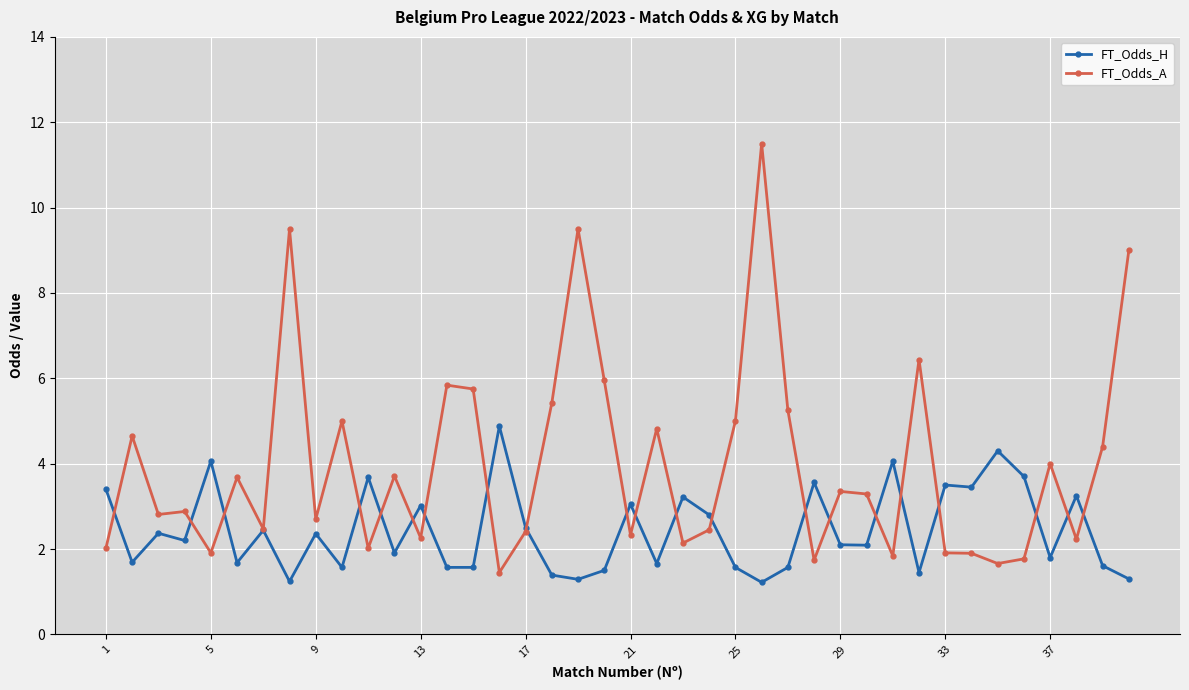

What is the maximum value for FT_Odds_A?

11.5